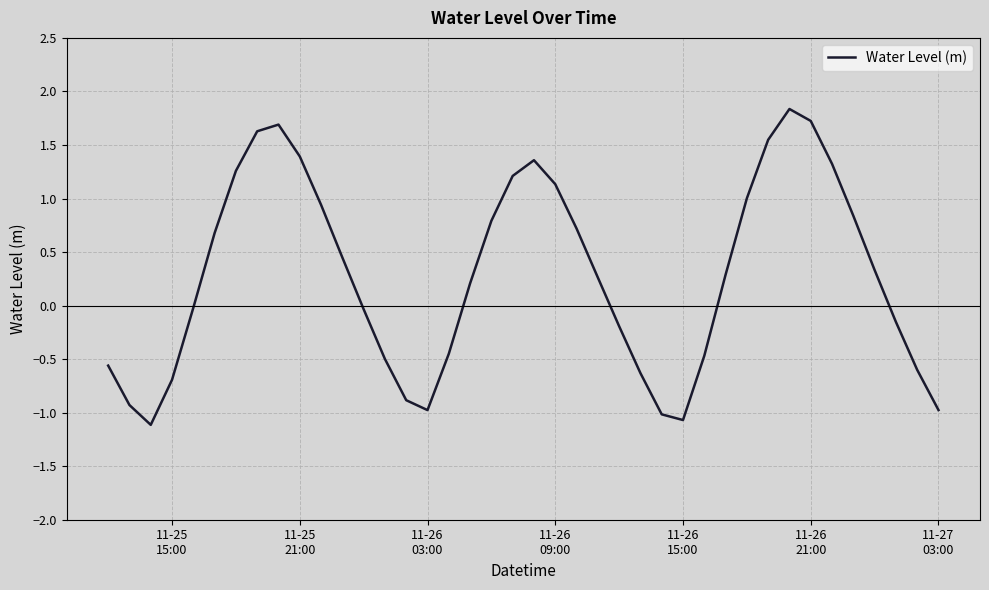

What is the difference between the maximum and minimum values?

3.0